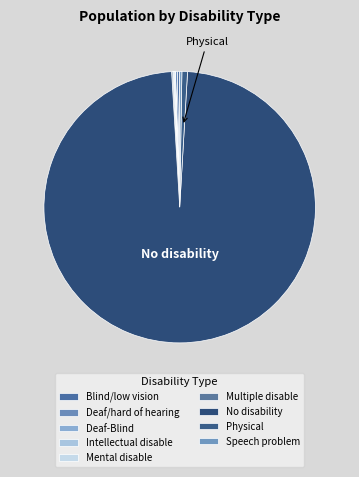

True or false: Deaf/hard of hearing accounts for 1% of the total.

False